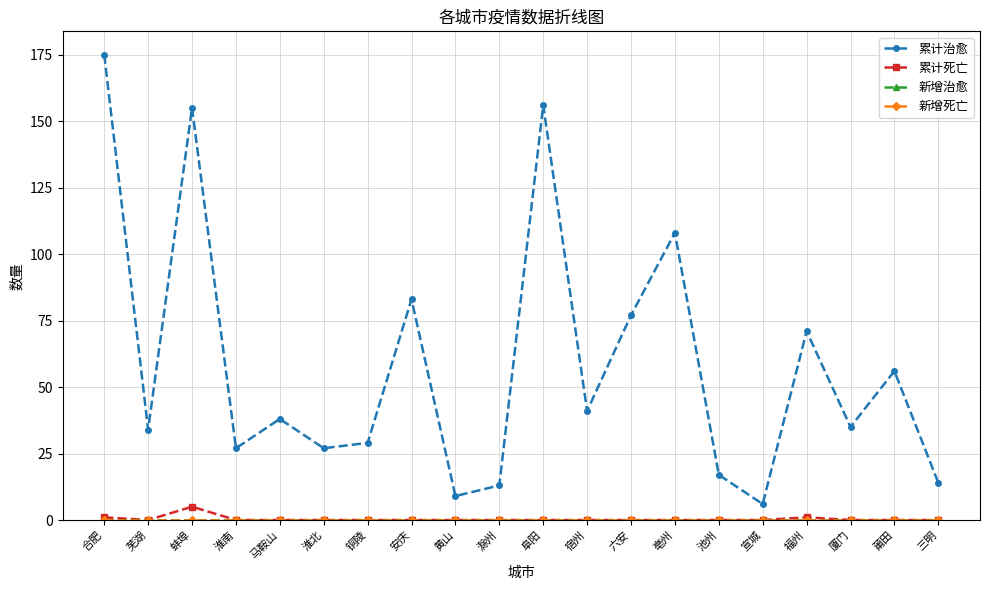

Between 黄山 and 滁州, which series saw the biggest shift?

累计治愈